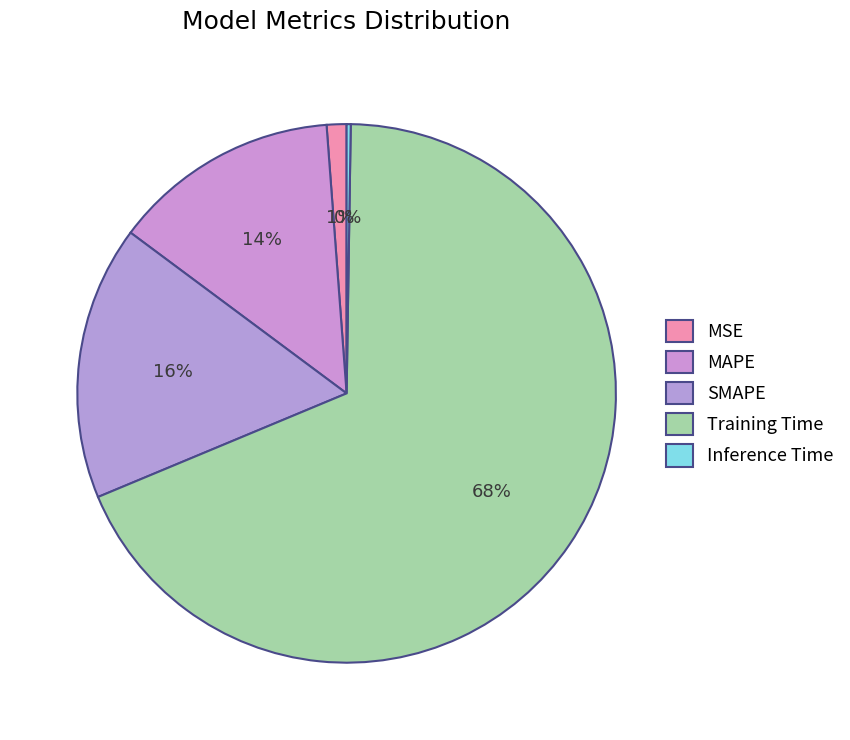

Which has a higher value, Training Time or MAPE?

Training Time